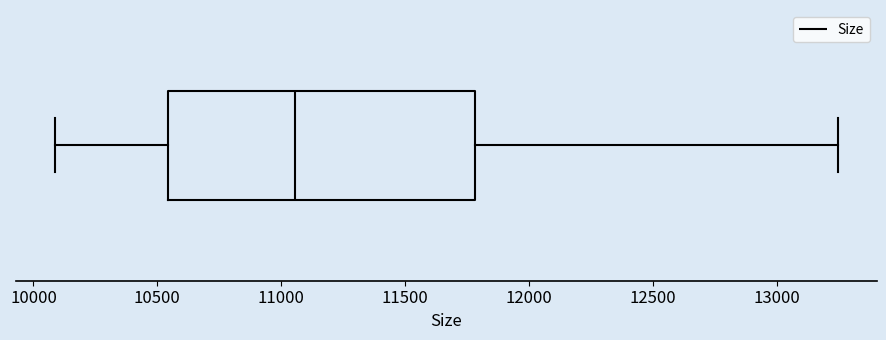

Read this box plot against the x-axis: the position of the median line, the range covered by the box, and the ends of both whiskers. The values are not printed on the chart, so give them approximately, as read against the axis.

median 11050, box 10550 to 11800, whiskers 10100 to 13250